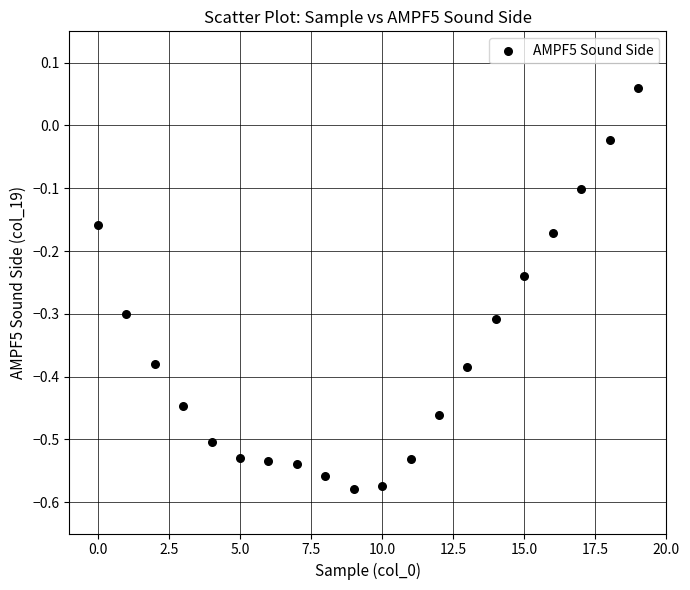

What is the range of Y values (max minus min)?

0.6